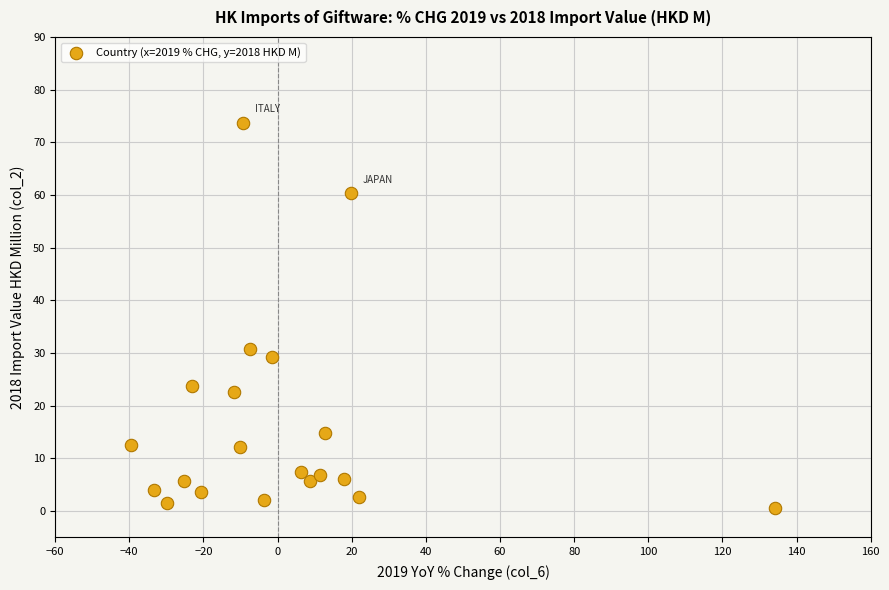

What Y value in the scatter plot is closest to 37?

30.7